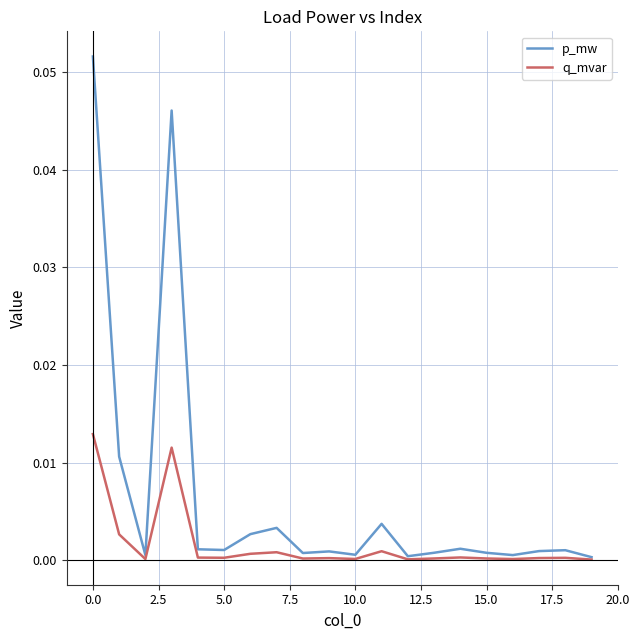

Which series has the largest total across all categories?

p_mw